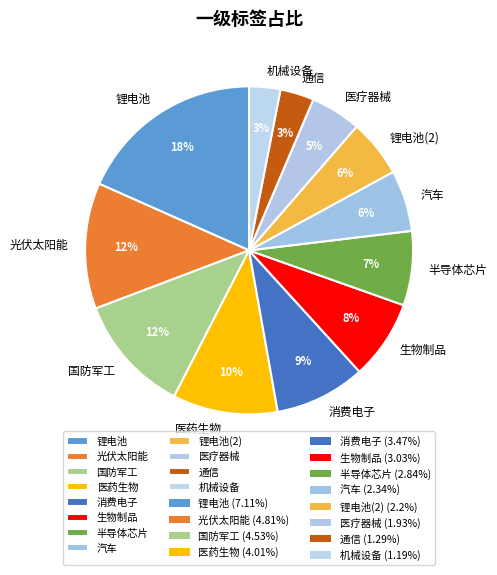

How many segments does this pie chart have?

12